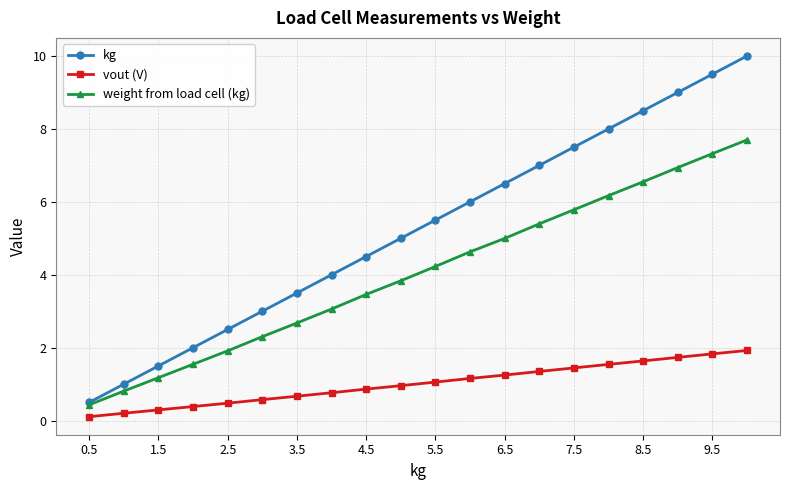

True or false: vout (V) and weight from load cell (kg) cross at least once.

False